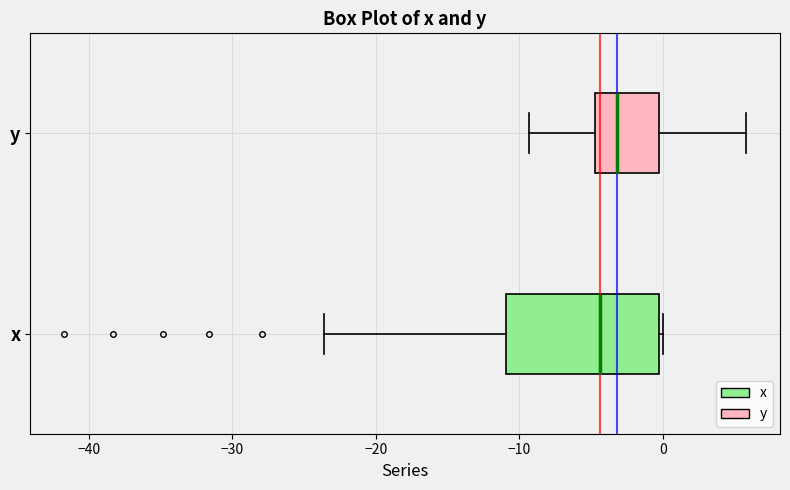

Comparing the boxes themselves (not the whiskers), which one is the widest?

x